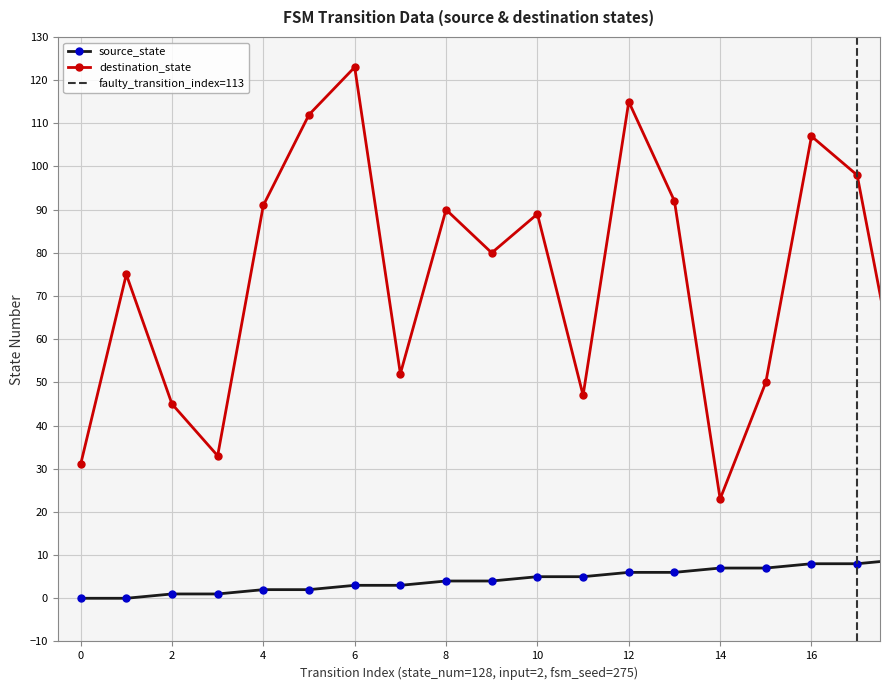

Is this an area chart (filled region under the line)?

No